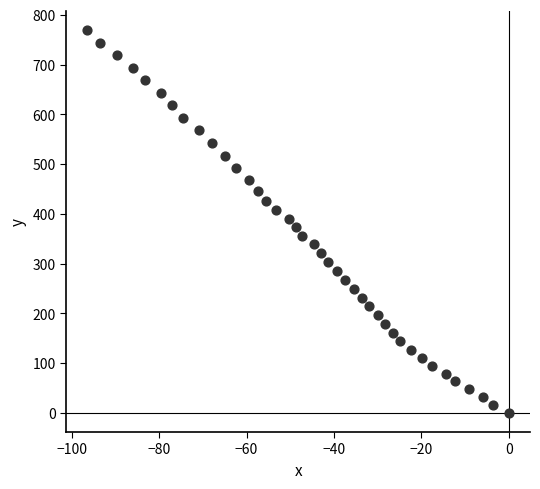

What is the range of Y values (max minus min)?

769.4